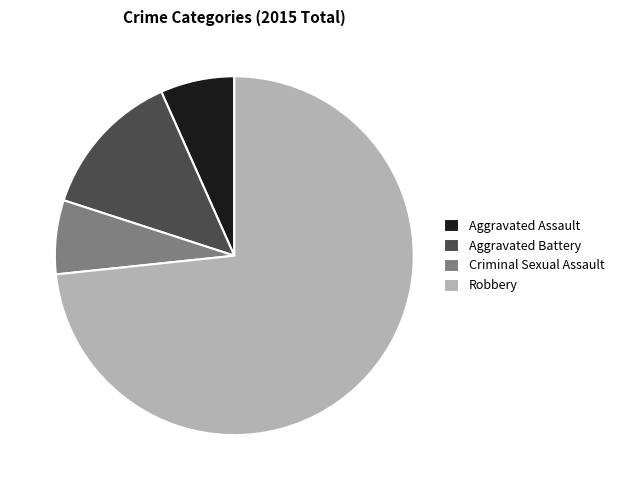

How many segments does this pie chart have?

4